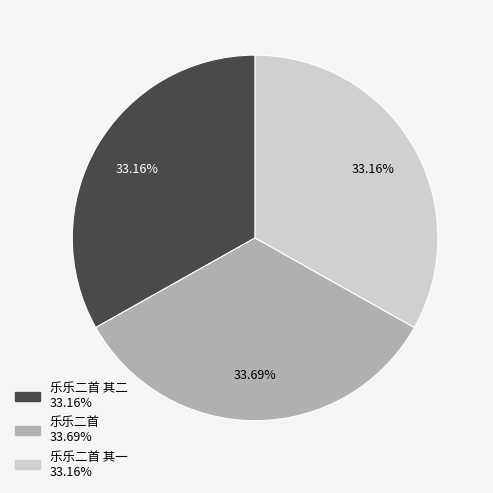

Is there any slice that represents more than half of the pie?

No